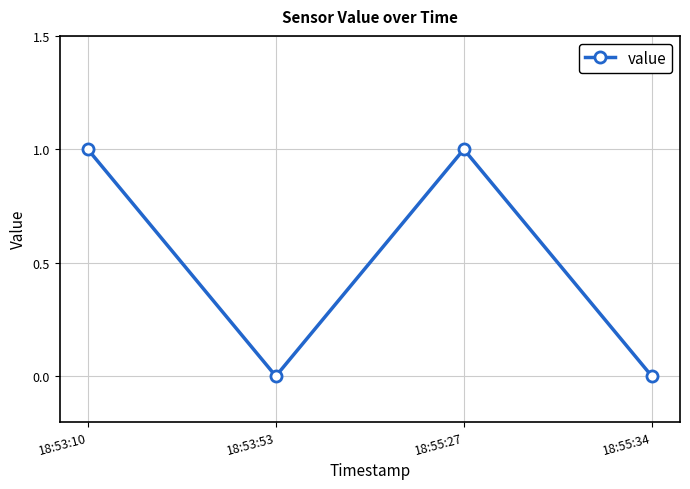

The value at 18:55:34 is 0. True or false?

True